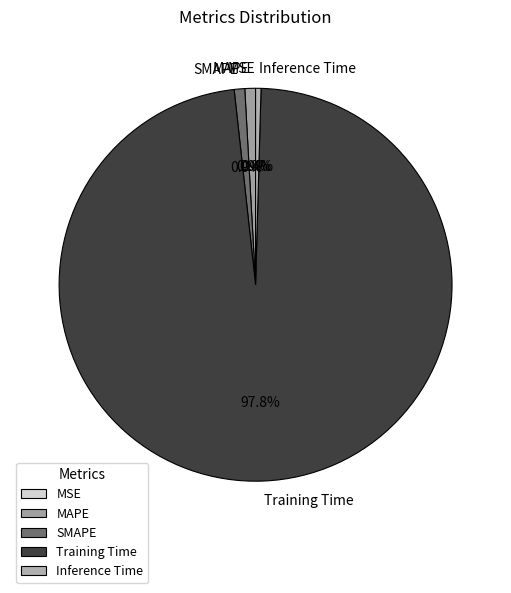

True or false: SMAPE accounts for 1% of the total.

True